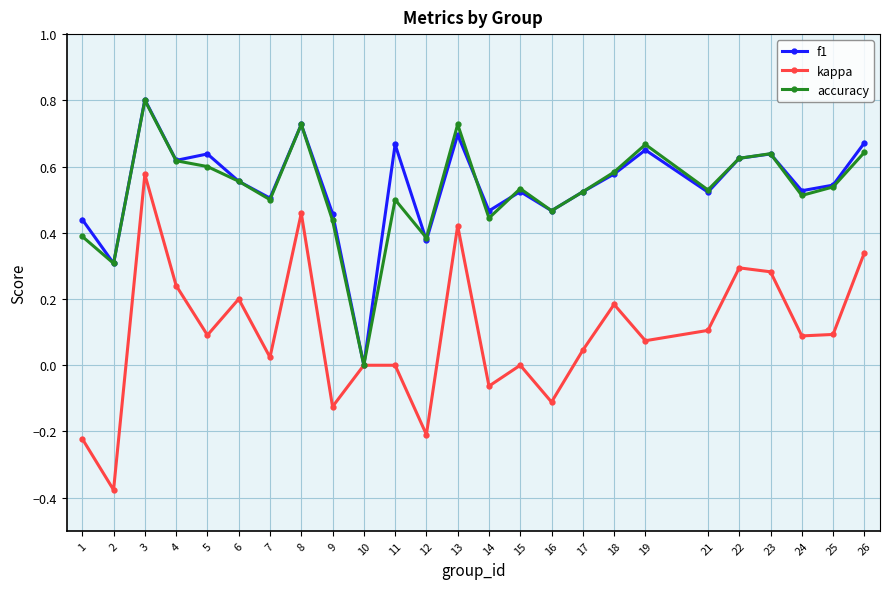

True or false: accuracy has a value of 0.7 at 8.

True